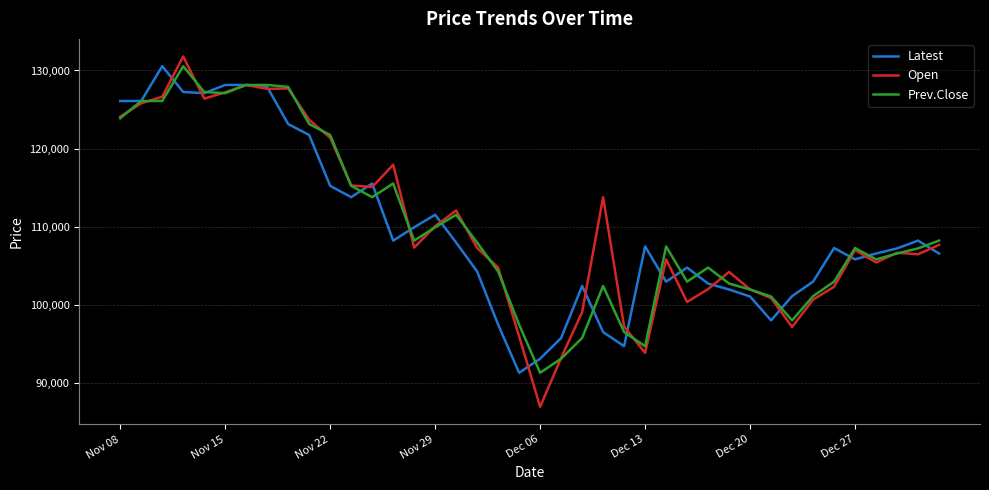

What is the maximum value for Open?

131800